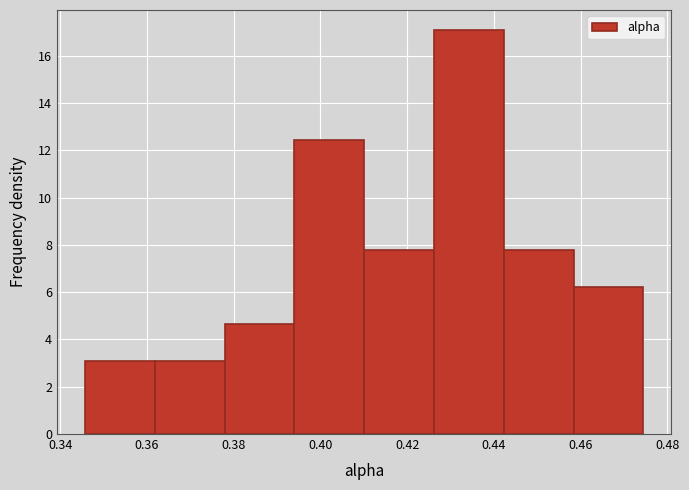

Reading left to right, transcribe this chart: for each bar, give the range it covers on the x-axis and its height. Neither the bar edges nor the heights are printed on the chart, so give them approximately, as read against the axes.

0.346 to 0.362: 3.2
0.362 to 0.378: 3.2
0.378 to 0.394: 4.6
0.394 to 0.410: 12.4
0.410 to 0.426: 7.8
0.426 to 0.442: 17.0
0.442 to 0.458: 7.8
0.458 to 0.474: 6.2